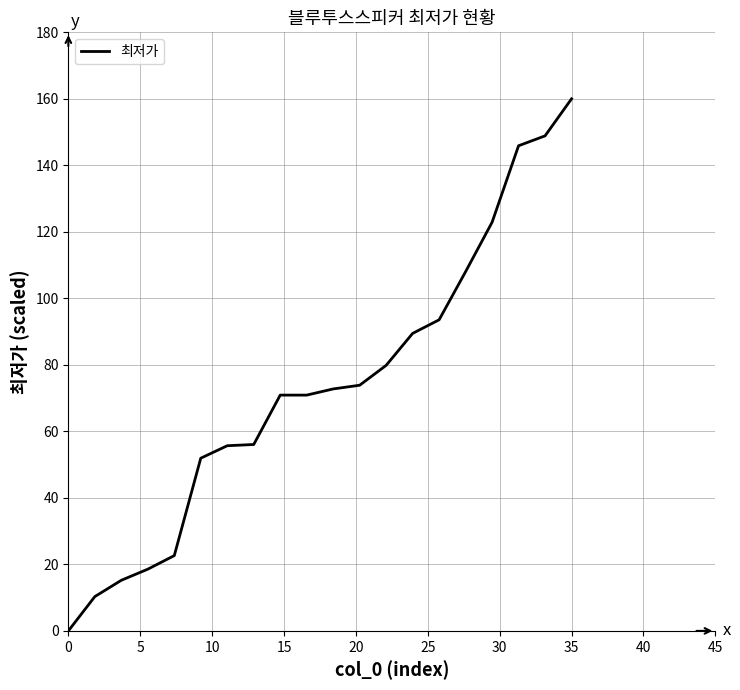

What is the maximum value shown in the chart?

160.0